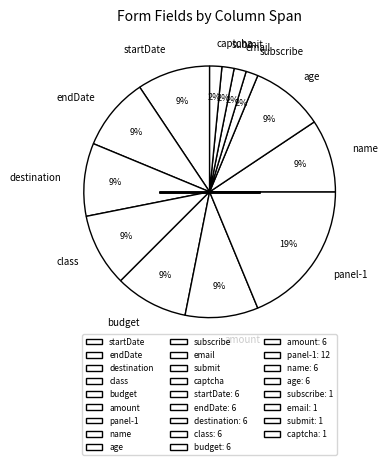

To the nearest percent, what is the average slice percentage?

8%